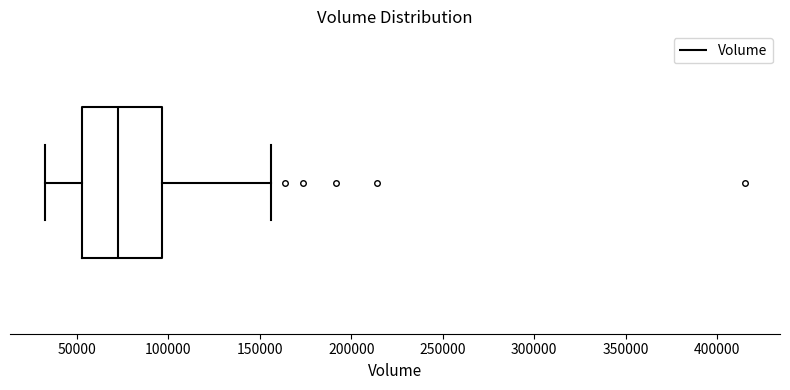

Read this box plot against the x-axis: the position of the median line, the range covered by the box, and the ends of both whiskers. The values are not printed on the chart, so give them approximately, as read against the axis.

median 70000, box 55000 to 95000, whiskers 35000 to 155000